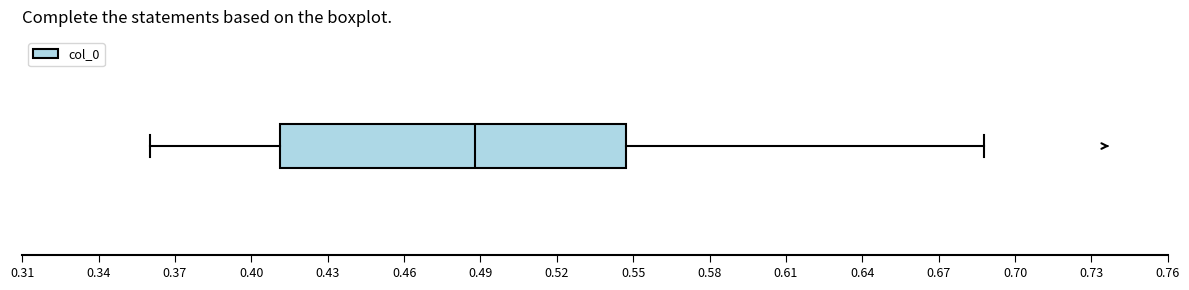

Where is the left edge of the box on the x-axis? The values are not printed on the chart, so give them approximately, as read against the axis.

0.410